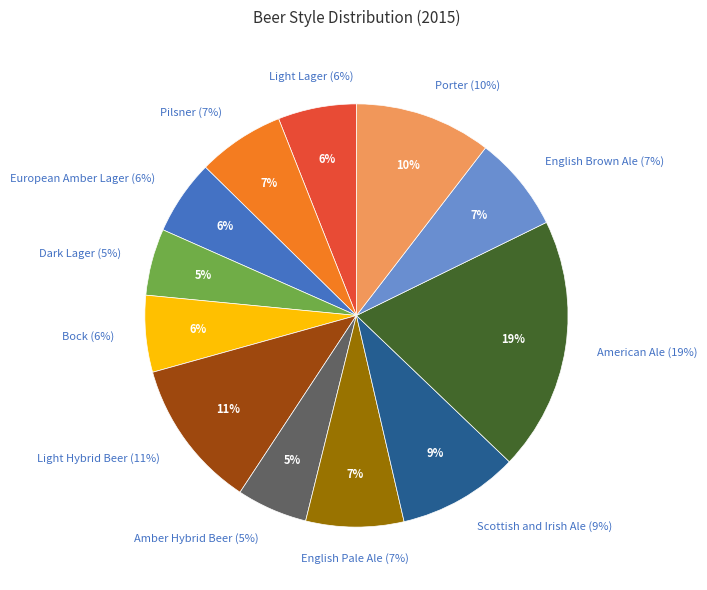

To the nearest percent, what is the difference between the largest and smallest slice percentages?

14%